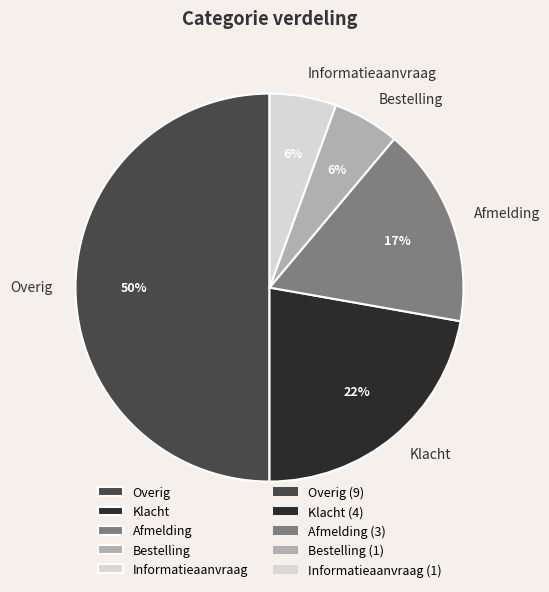

To the nearest percent, what is the difference between the Overig and Klacht slice percentages?

28%